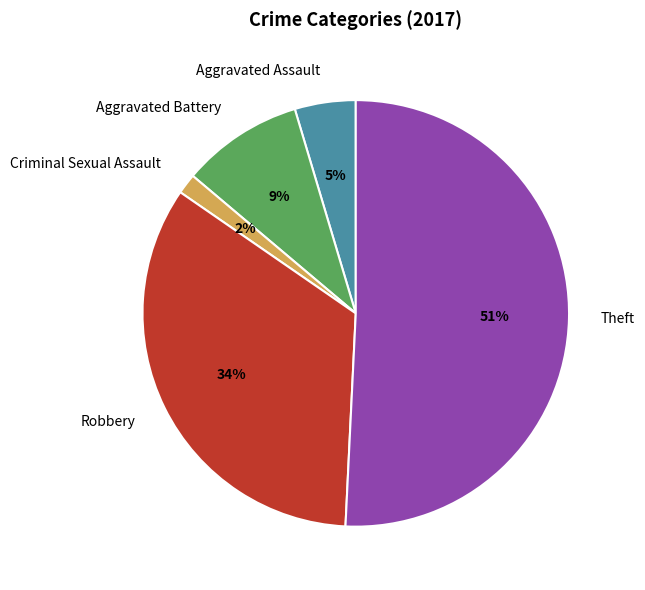

Is the sum of Theft and Criminal Sexual Assault greater than half?

Yes